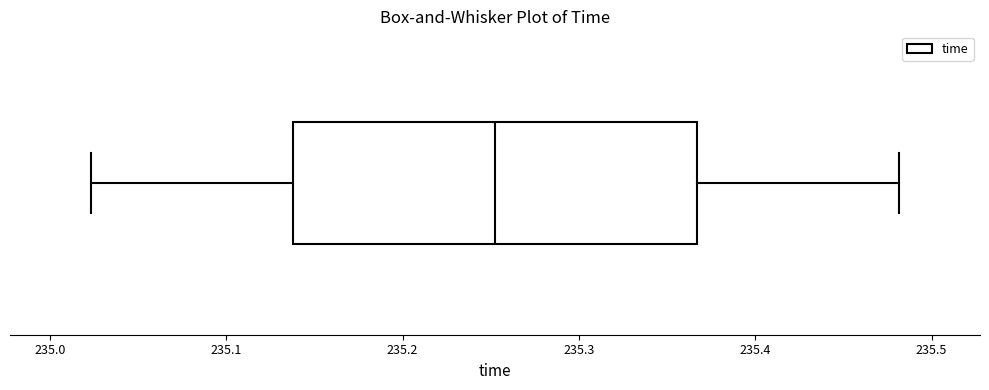

Transcribe this box plot: give where the median line is, the range the box spans, and where the two whiskers end, as read against the x-axis. The values are not printed on the chart, so give them approximately, as read against the axis.

median 235.25, box 235.14 to 235.37, whiskers 235.02 to 235.48